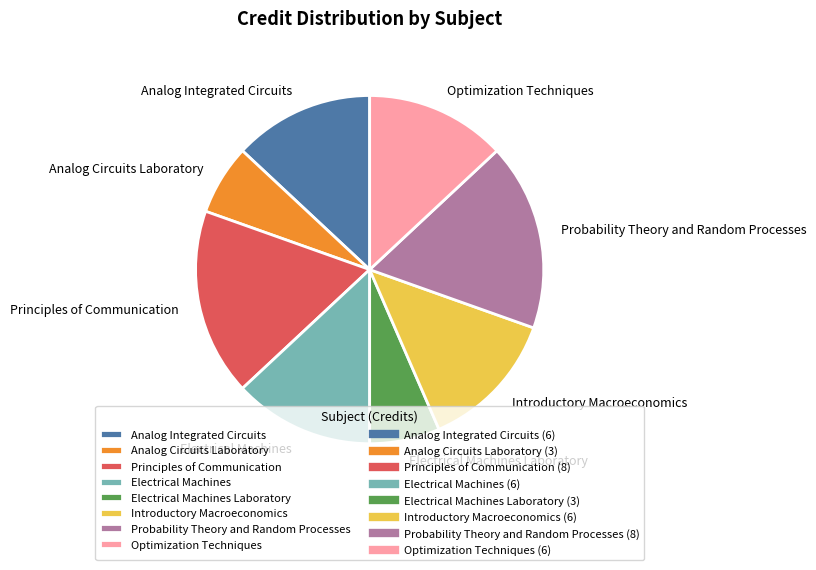

Is it true that Probability Theory and Random Processes is 17% of the pie?

True